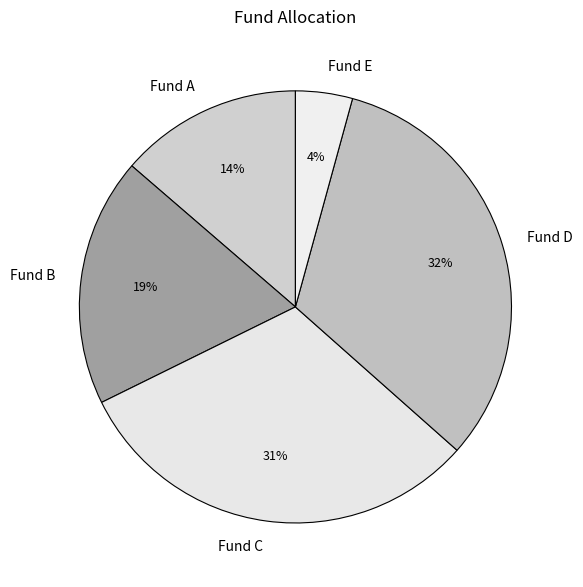

Which slice is the smallest?

Fund E